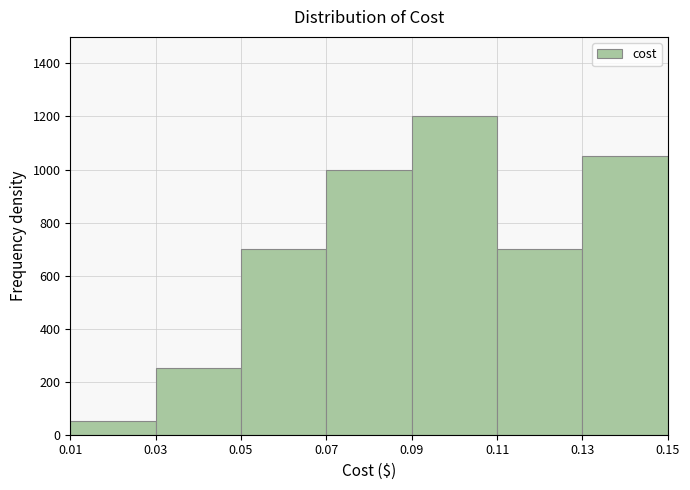

Reading left to right, list every bar in this chart as the range it spans on the x-axis followed by its height. The values are not printed on the chart, so give them approximately, as read against the axis.

0.01 to 0.03: 60
0.03 to 0.05: 260
0.05 to 0.07: 700
0.07 to 0.09: 1000
0.09 to 0.11: 1200
0.11 to 0.13: 700
0.13 to 0.15: 1060